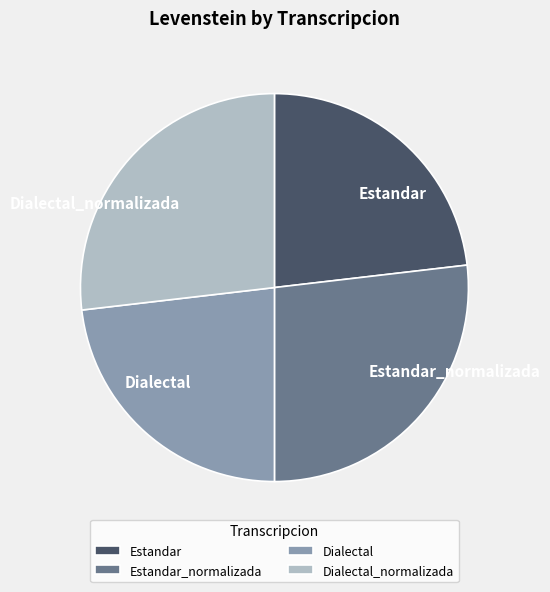

Is it true that Dialectal_normalizada is 22% of the pie?

False